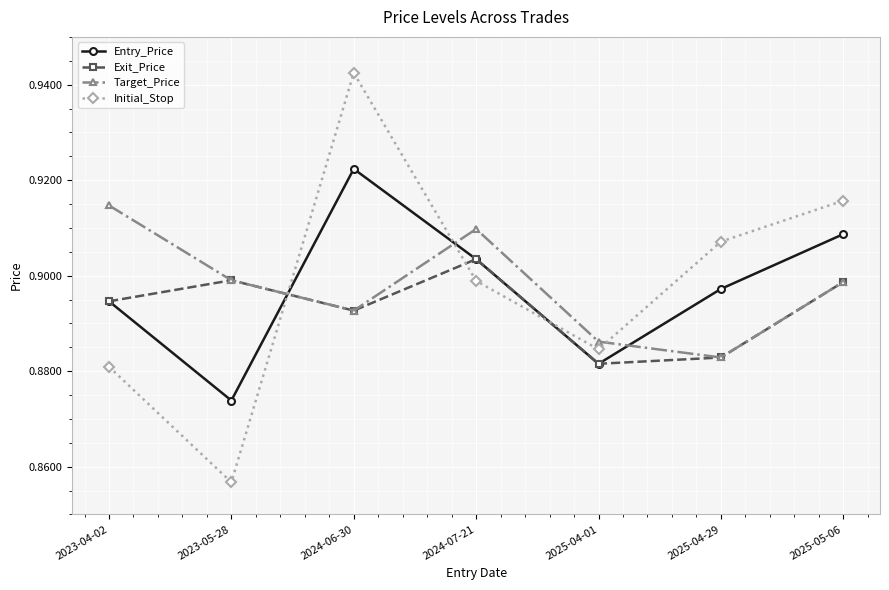

What are all the series names shown in the legend?

Entry_Price, Exit_Price, Target_Price, Initial_Stop